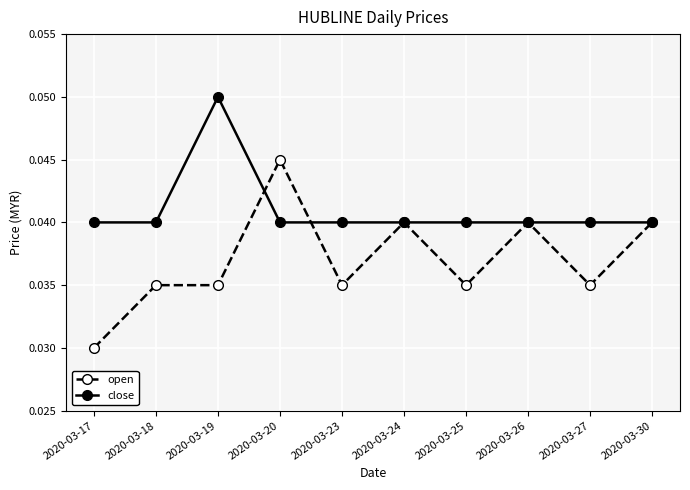

List the series in order of their peak value, highest first.

close, open